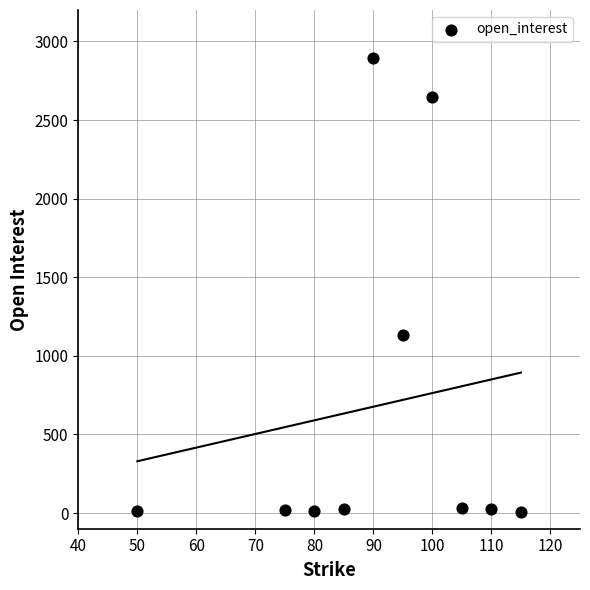

What is the range of Y values (max minus min)?

2888